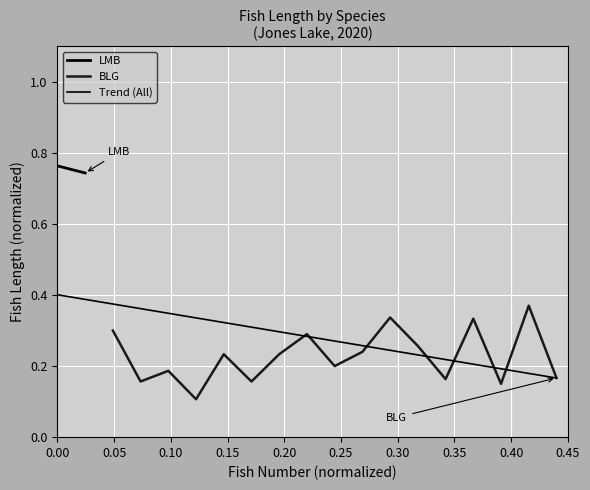

What is the value of the 9th point from the left?

0.2